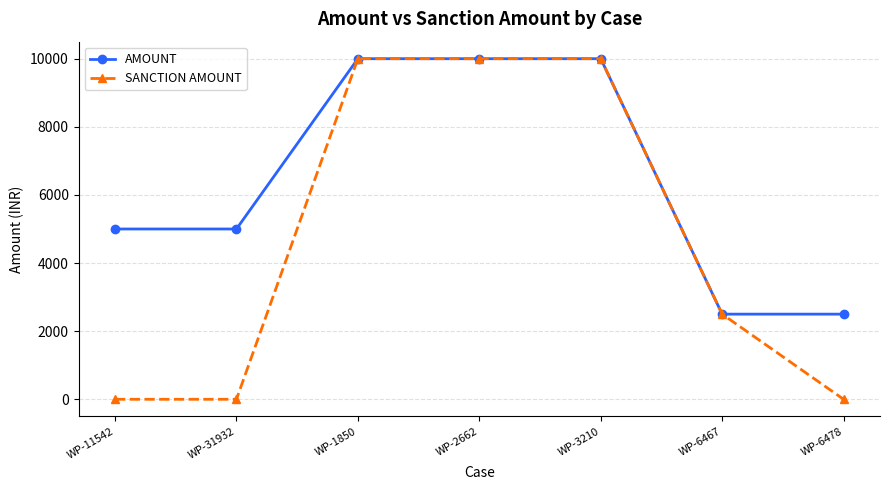

Reading left to right, extract all data points from this chart.

AMOUNT: 5000	5000	10000	10000	10000	2500	2500
SANCTION AMOUNT: 0	0	10000	10000	10000	2500	0